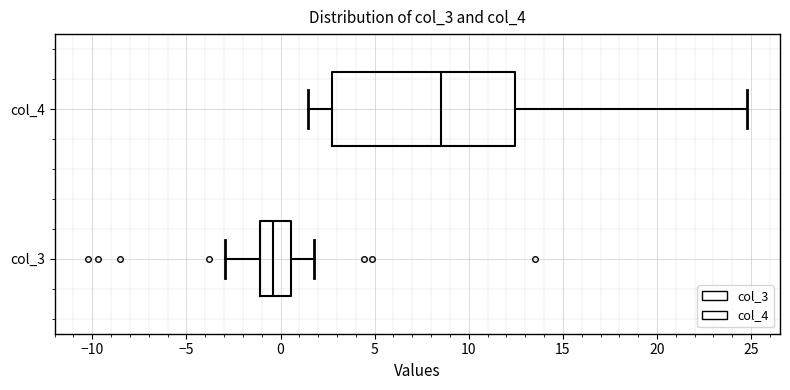

Where is the right edge of the box for col_3 on the x-axis? The values are not printed on the chart, so give them approximately, as read against the axis.

0.5